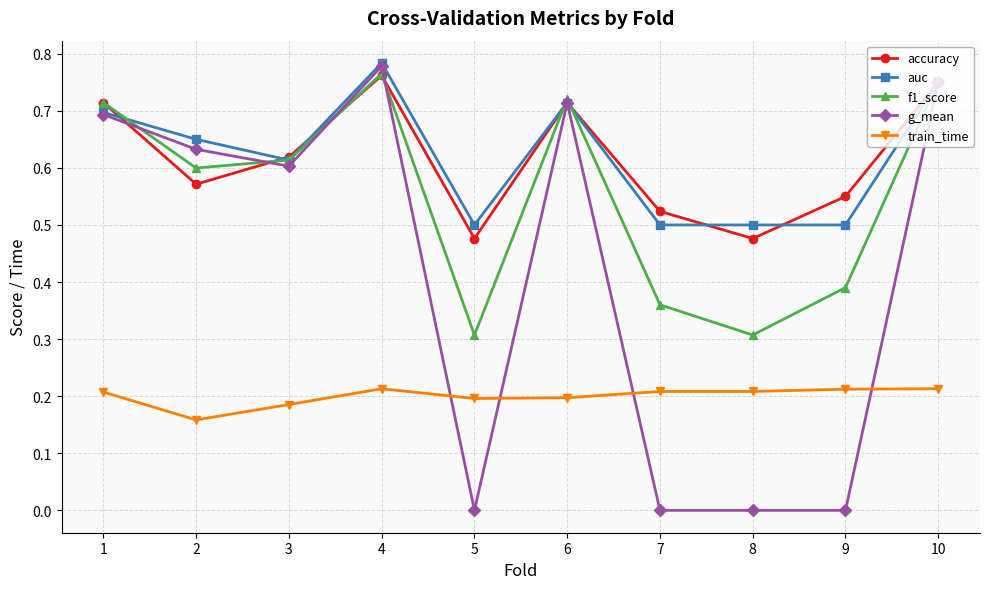

True or false: f1_score and accuracy intersect in this chart.

True